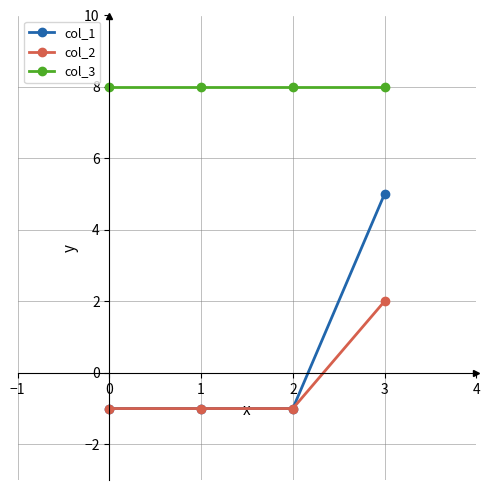

What is the difference between the maximum and minimum values in the col_1 series?

6